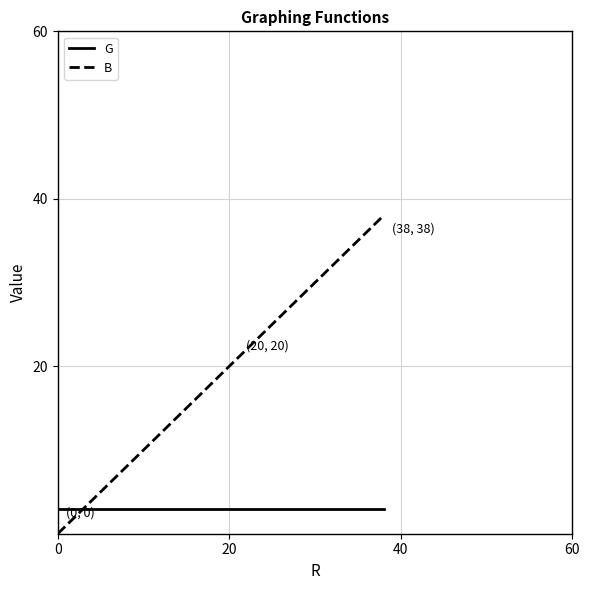

Rank the series by their maximum value, from highest to lowest.

B, G